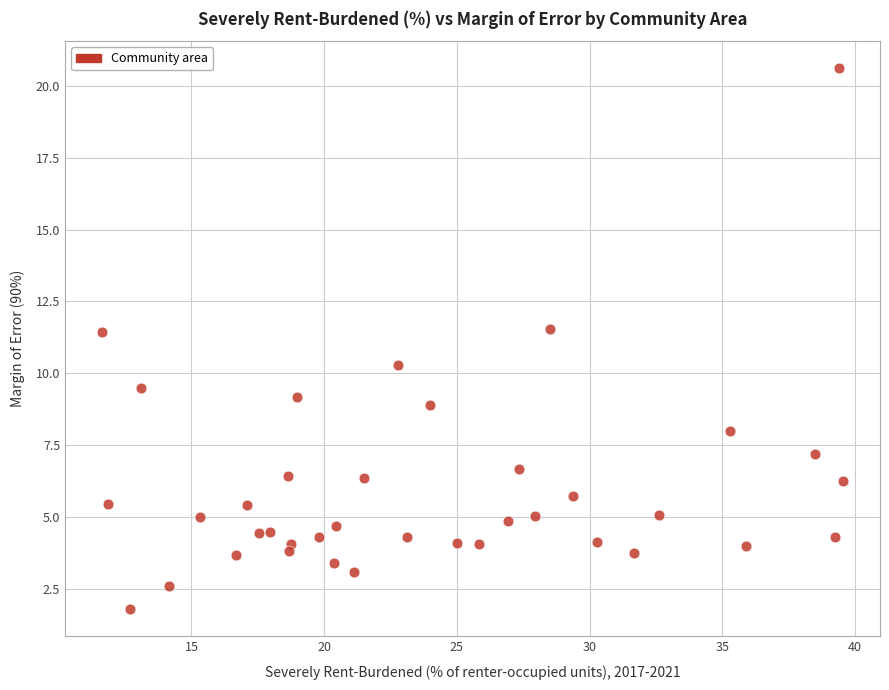

What is the range of X values (max minus min)?

27.9